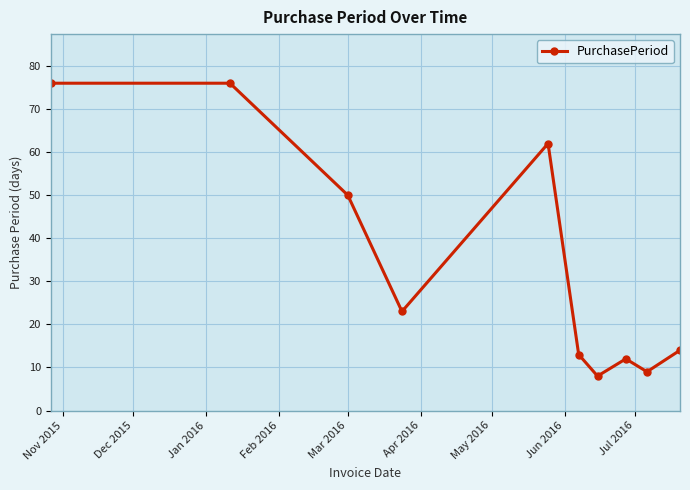

What is the difference between the second highest and minimum values?

68